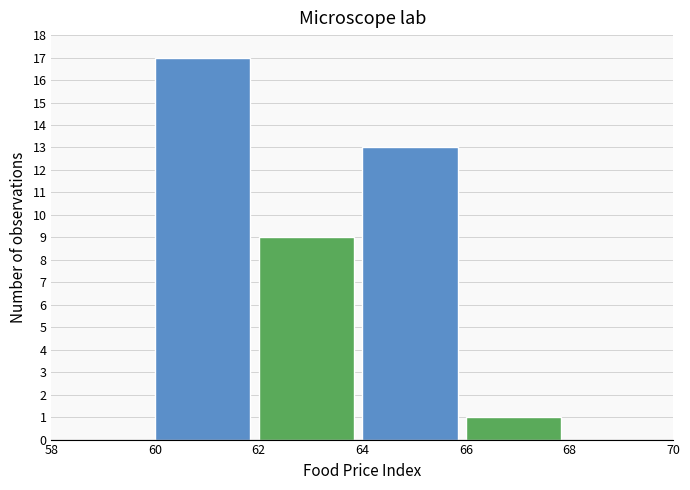

Reading left to right, list every bar in this chart as the range it spans on the x-axis followed by its height. The values are not printed on the chart, so give them approximately, as read against the axis.

58 to 60: 0
60 to 62: 17
62 to 64: 9
64 to 66: 13
66 to 68: 1
68 to 70: 0